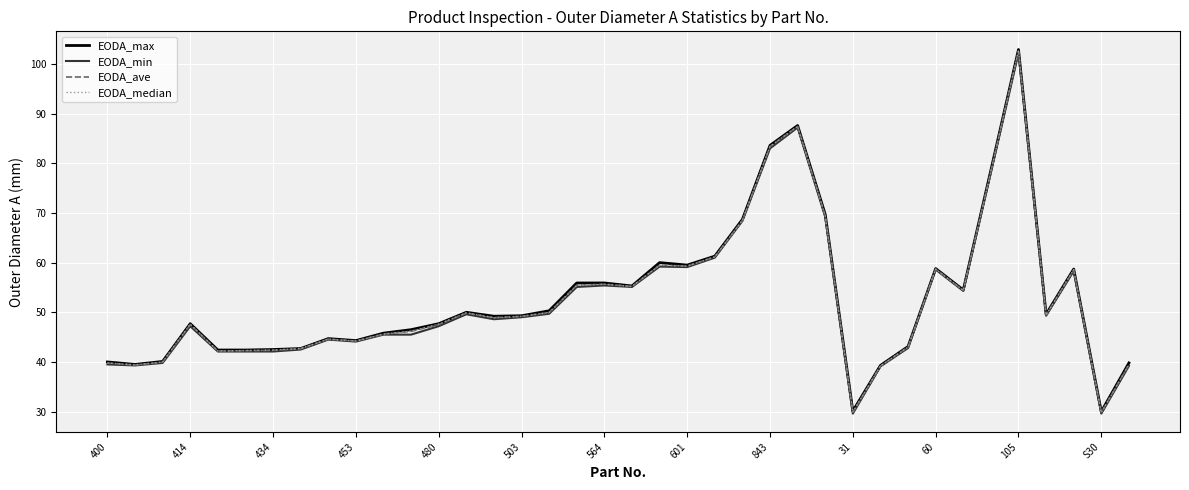

What is the smallest value displayed?

29.6